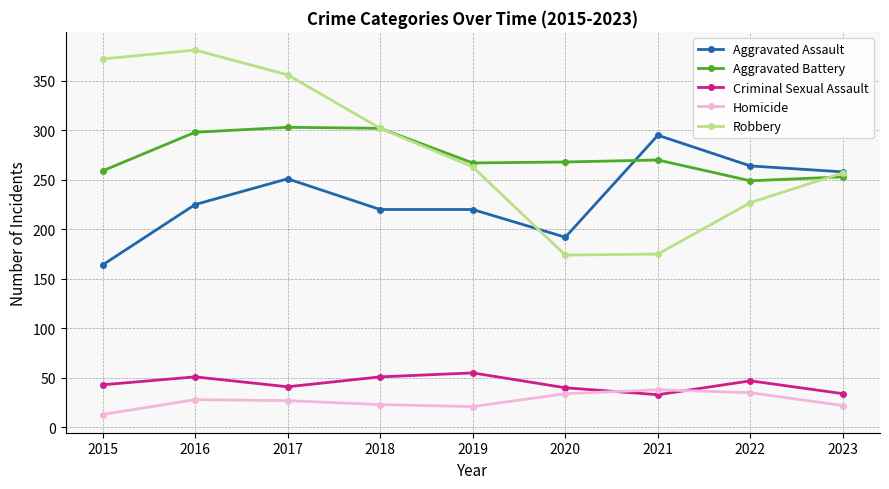

True or false: Aggravated Assault and Criminal Sexual Assault cross at least once.

False